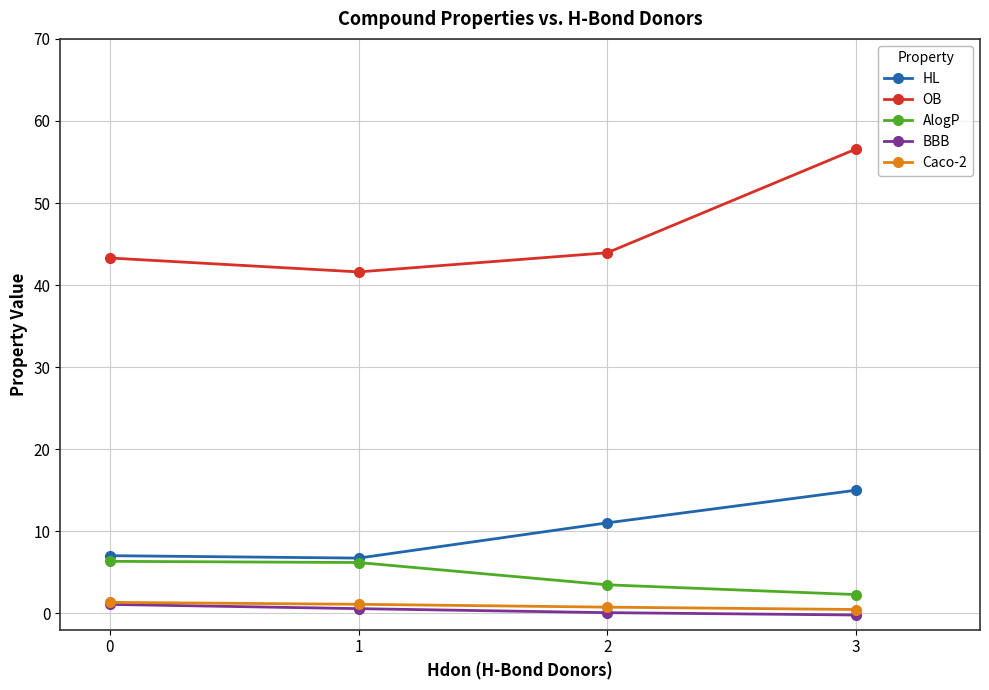

True or false: Caco-2 and OB intersect in this chart.

False